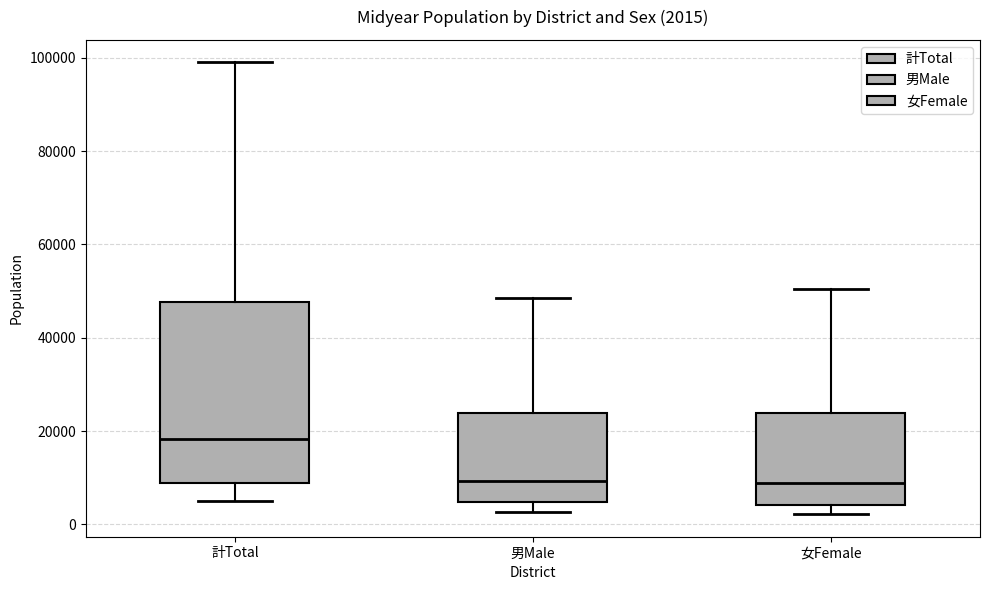

Which box is the tallest, from its lower edge to its upper edge?

計Total